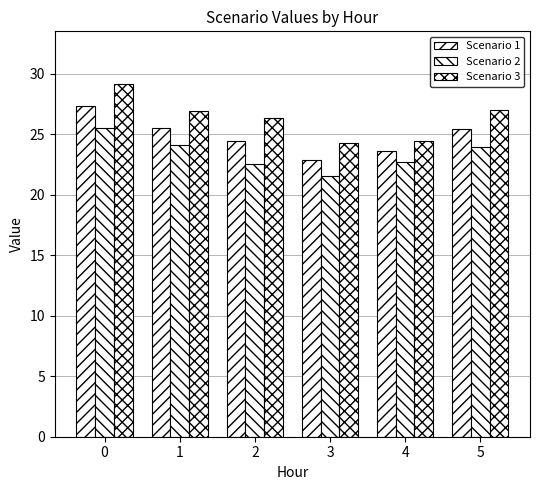

Does the chart contain any negative values?

No